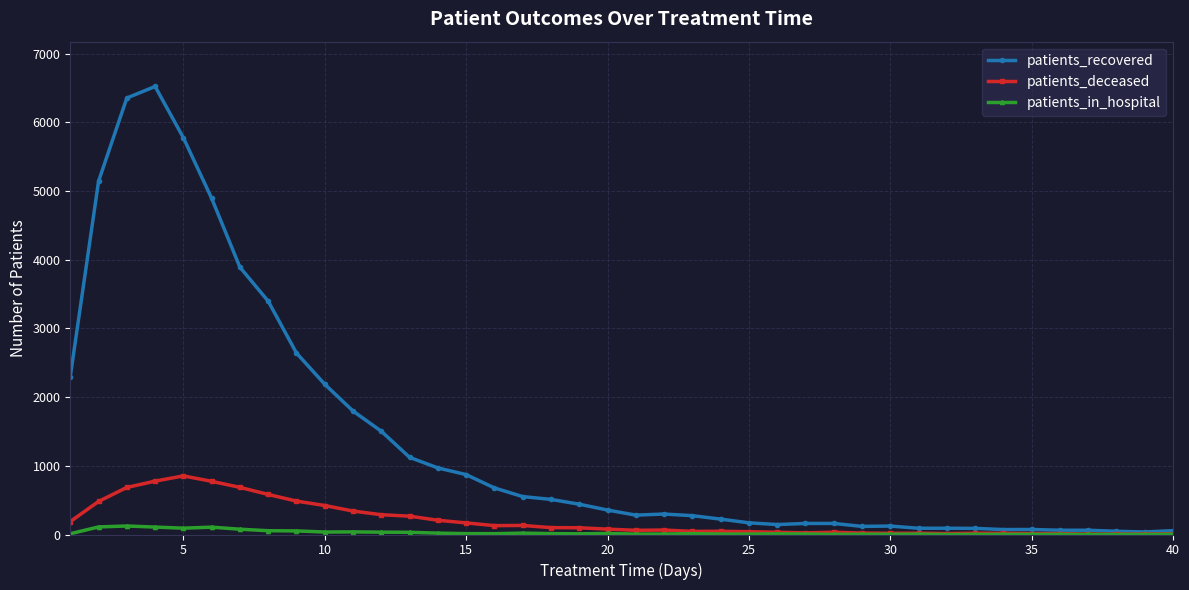

What is the highest value of the patients_deceased series?

853